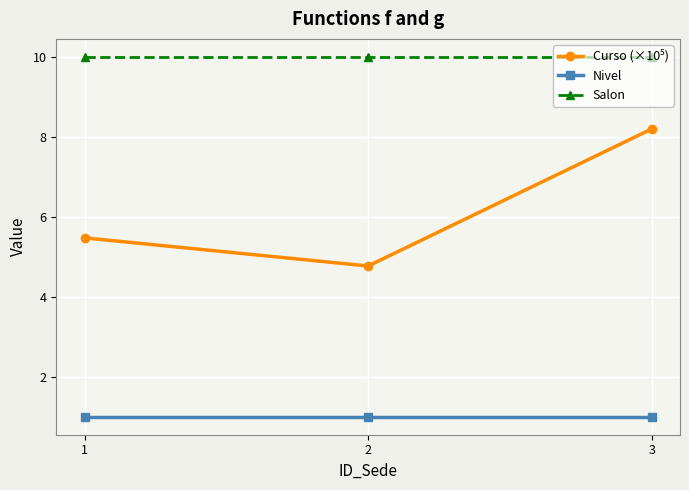

Is it true that Salon equals 6.9 at 1?

False